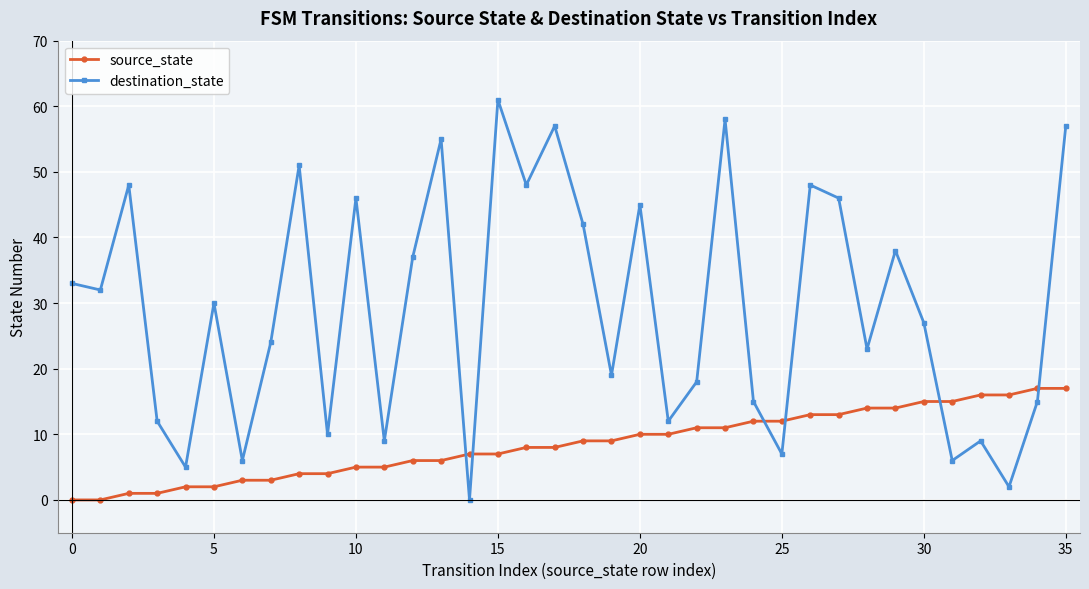

Does the chart display data point markers on the line(s)?

Yes